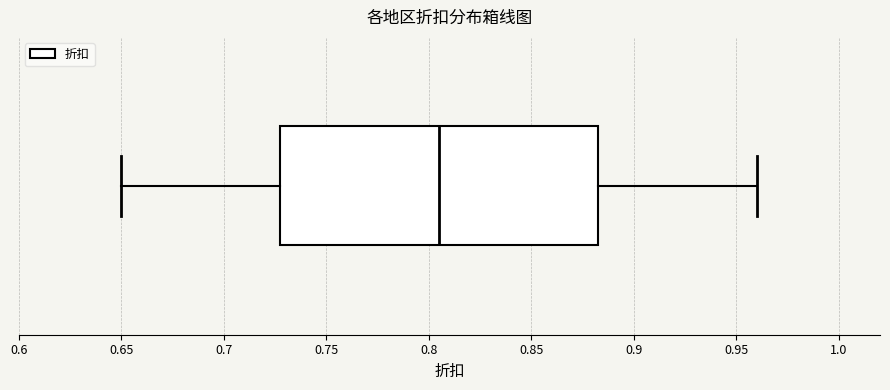

Transcribe this box plot: give where the median line is, the range the box spans, and where the two whiskers end, as read against the x-axis. The values are not printed on the chart, so give them approximately, as read against the axis.

median 0.805, box 0.730 to 0.885, whiskers 0.650 to 0.960